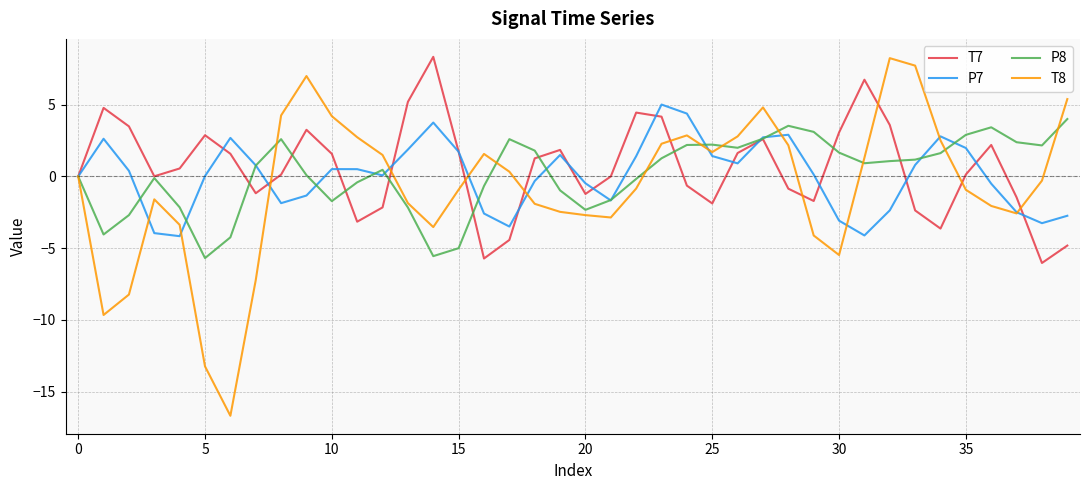

What is the lowest value of the P7 series?

-4.2